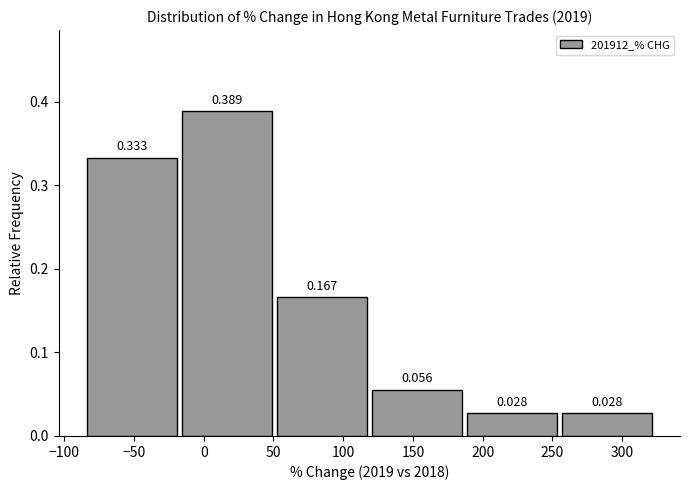

How tall is the bar that spans 120 to 185 on the x-axis? The bar edges are not printed on the chart, so give them approximately, as read against the axis.

0.056